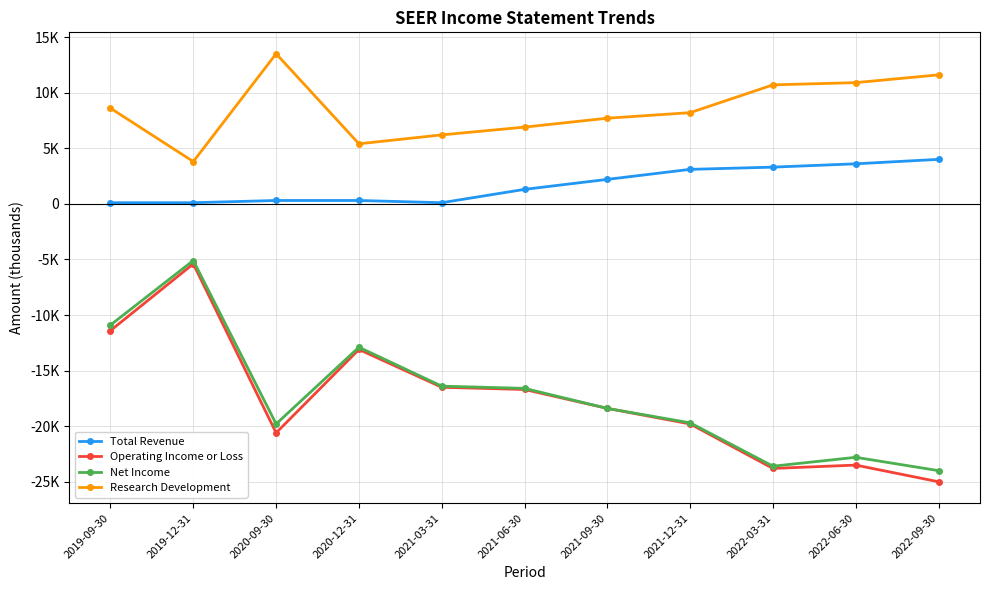

True or false: Total Revenue and Operating Income or Loss cross at least once.

False